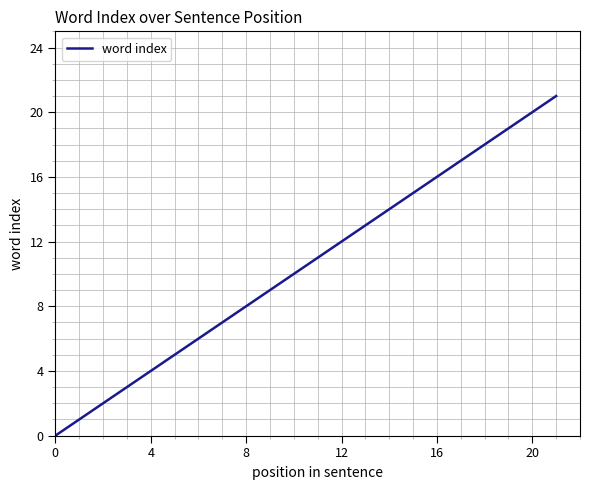

What is the maximum value shown in the chart?

21